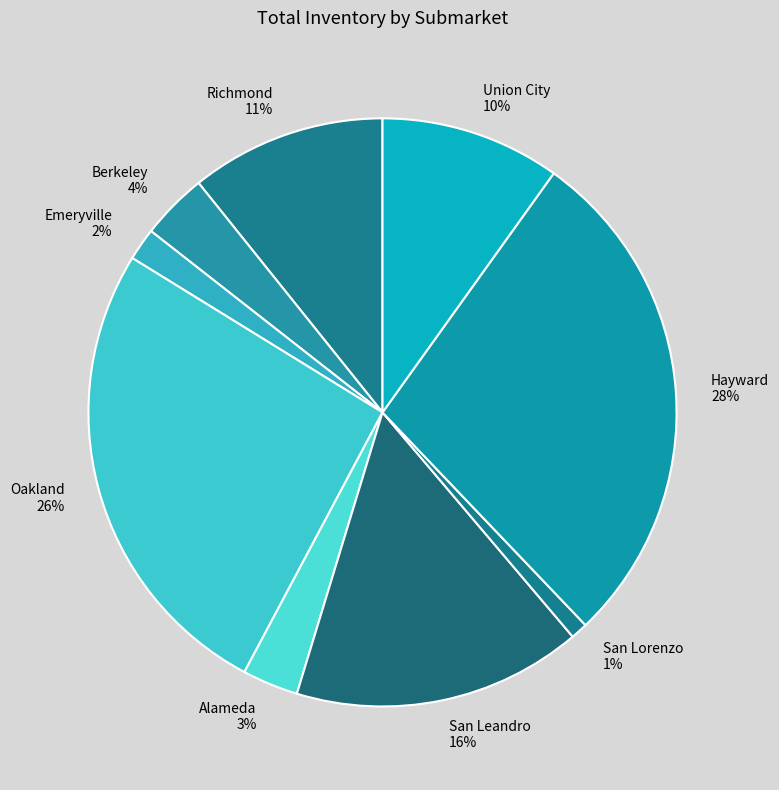

The Richmond slice represents 1% of the pie. True or false?

False